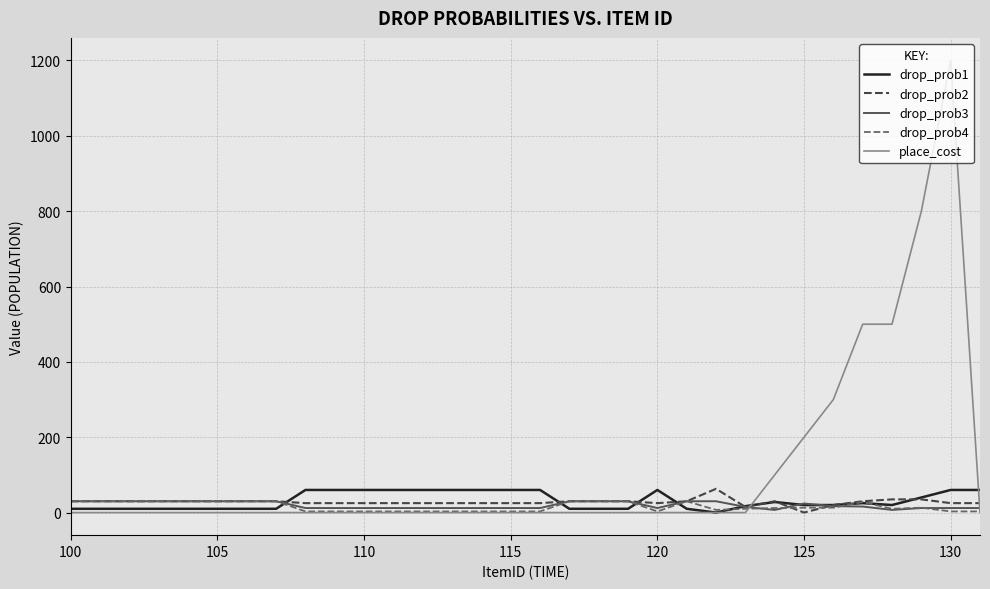

Which series has the largest range (max minus min)?

place_cost